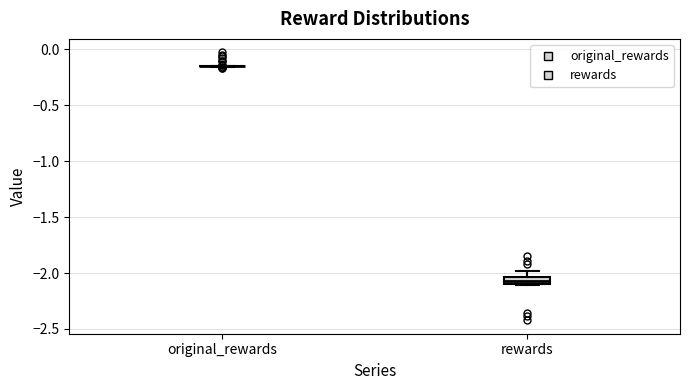

Which box is the tallest, from its lower edge to its upper edge?

rewards